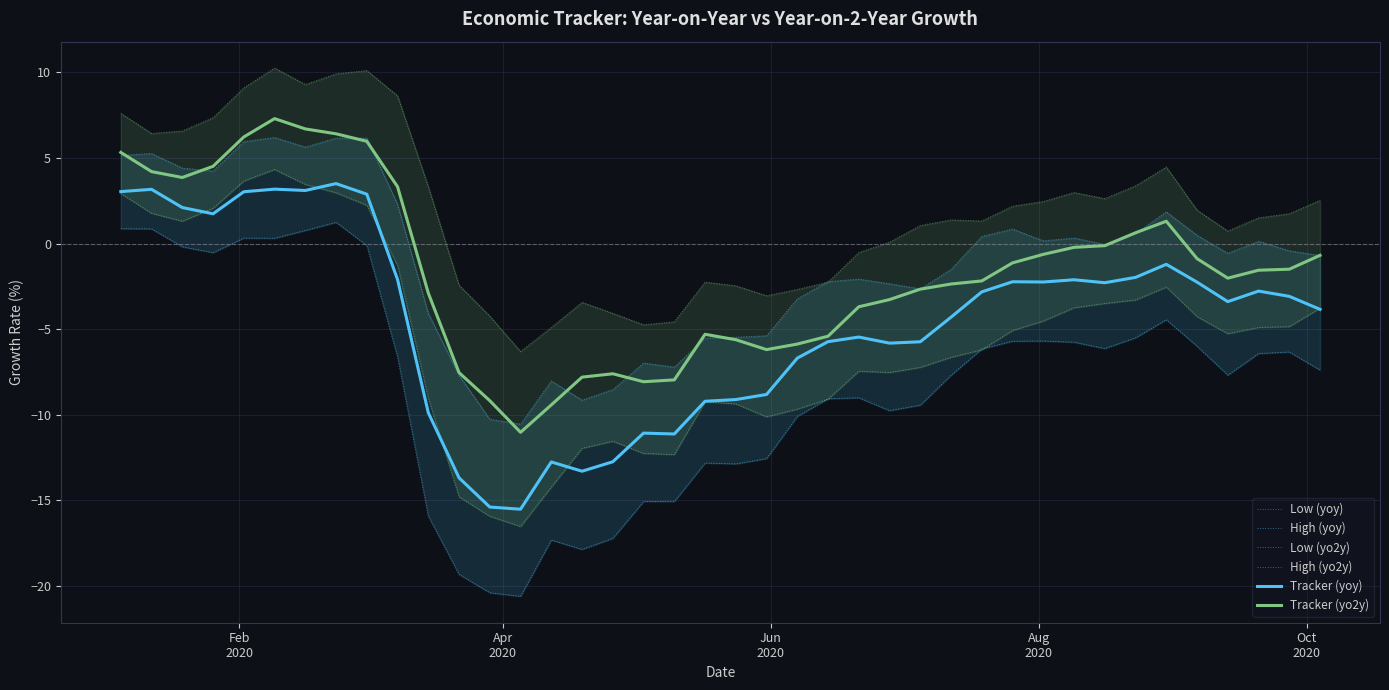

List the series in order of their peak value, highest first.

High (yo2y), Tracker (yo2y), High (yoy), Low (yo2y), Tracker (yoy), Low (yoy)